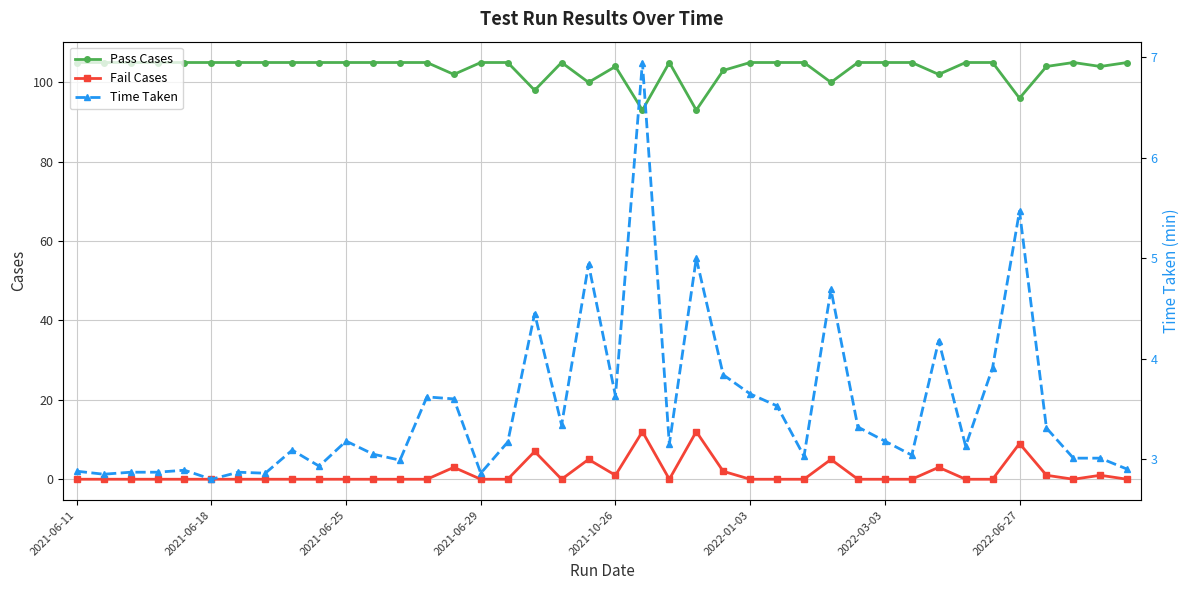

True or false: Time Taken and Fail Cases cross at least once.

True